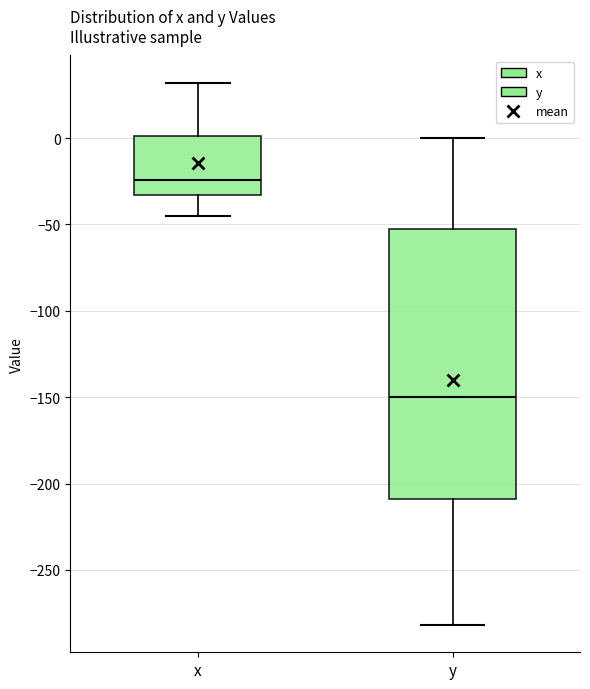

Reading left to right, transcribe this box plot: for each box, give where its median line is, the range the box spans, and where its two whiskers end, as read against the y-axis. The values are not printed on the chart, so give them approximately, as read against the axis.

x: median -25, box -35 to 0, whiskers -45 to 30
y: median -150, box -210 to -55, whiskers -280 to 0